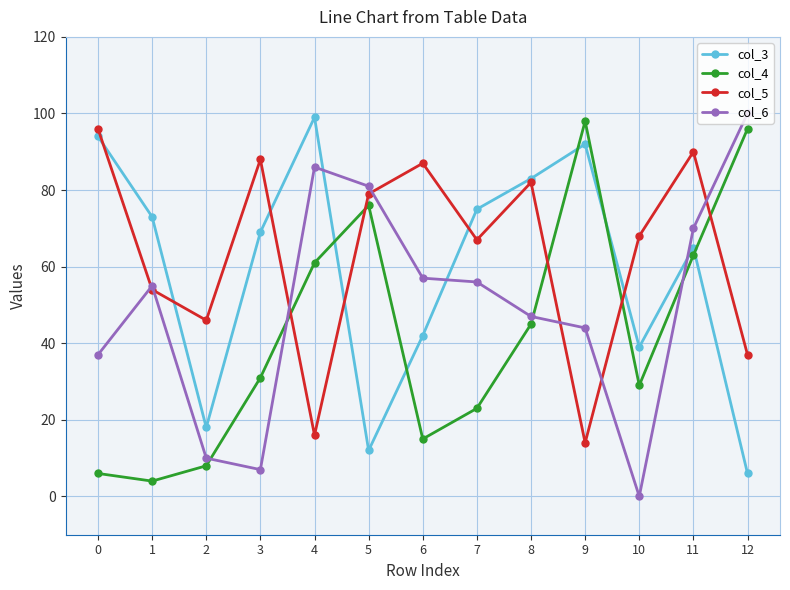

What are all the series names shown in the legend?

col_3, col_4, col_5, col_6